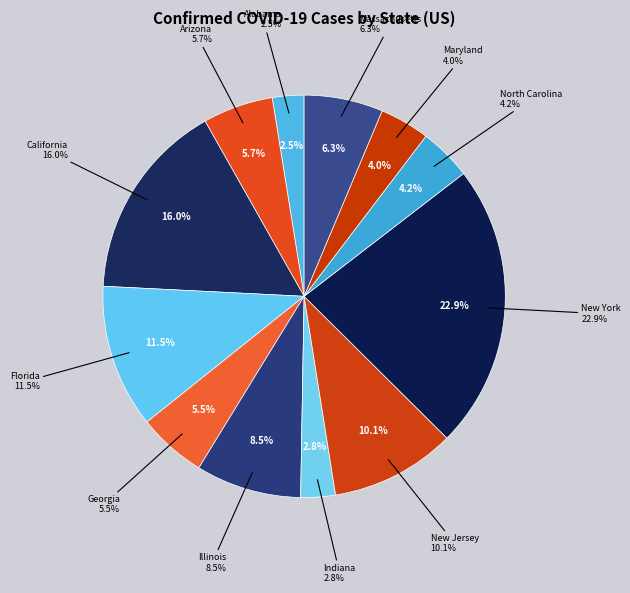

Which slice is the smallest?

Alabama